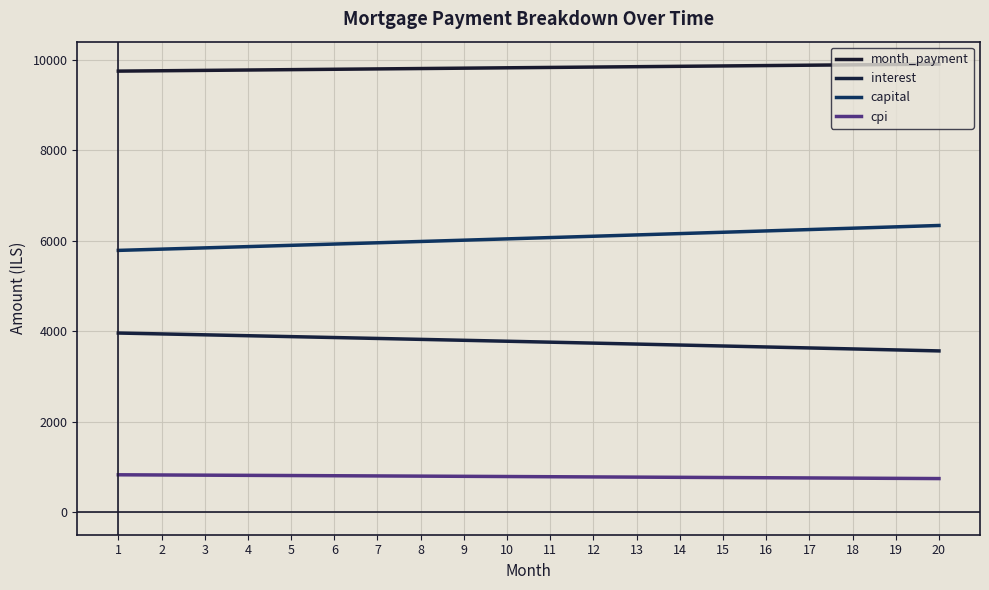

True or false: month_payment and cpi cross at least once.

False